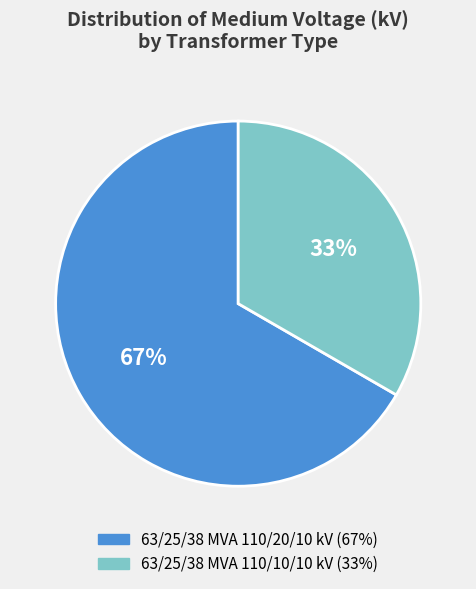

Rank the categories by value from highest to lowest.

63/25/38 MVA 110/20/10 kV, 63/25/38 MVA 110/10/10 kV